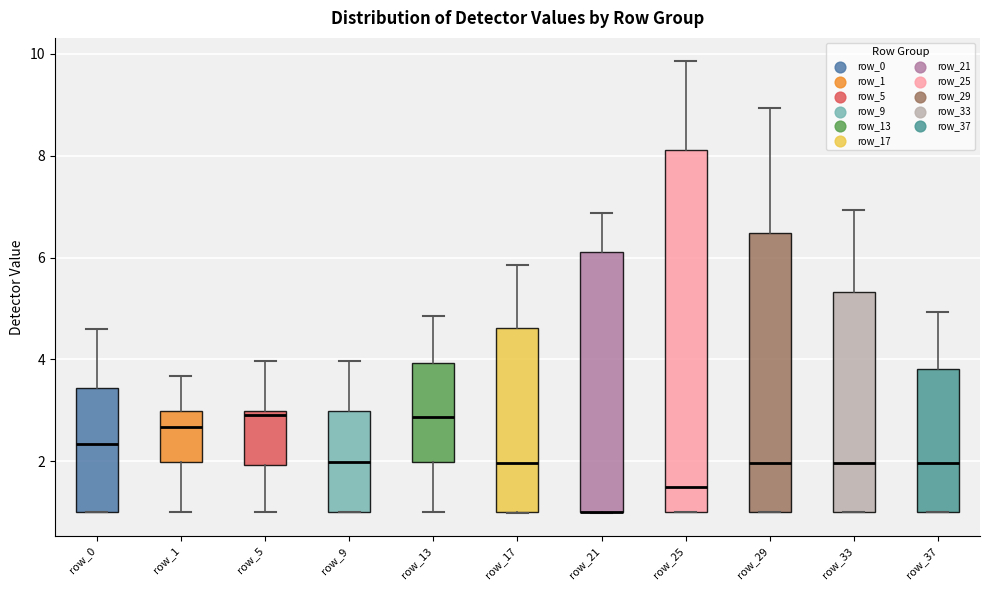

Where is the lower edge of the box for row_33 on the y-axis? The values are not printed on the chart, so give them approximately, as read against the axis.

1.0